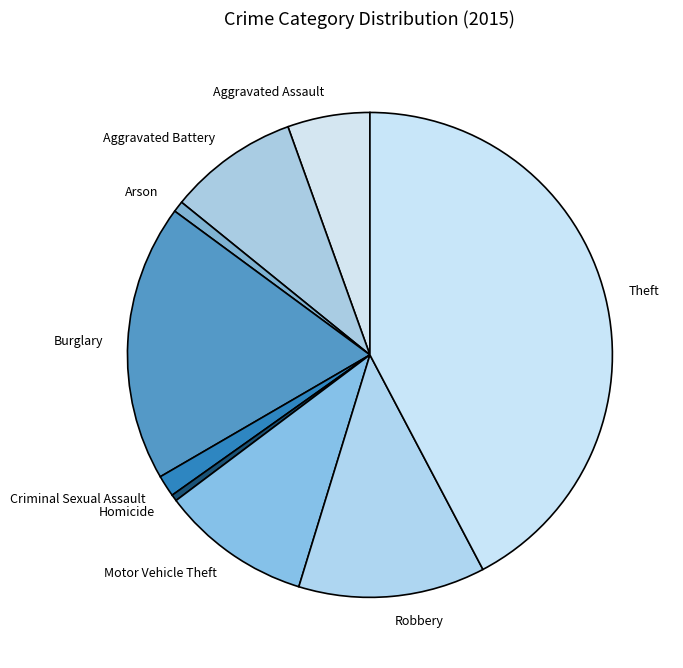

What is the largest slice in the pie chart?

Theft